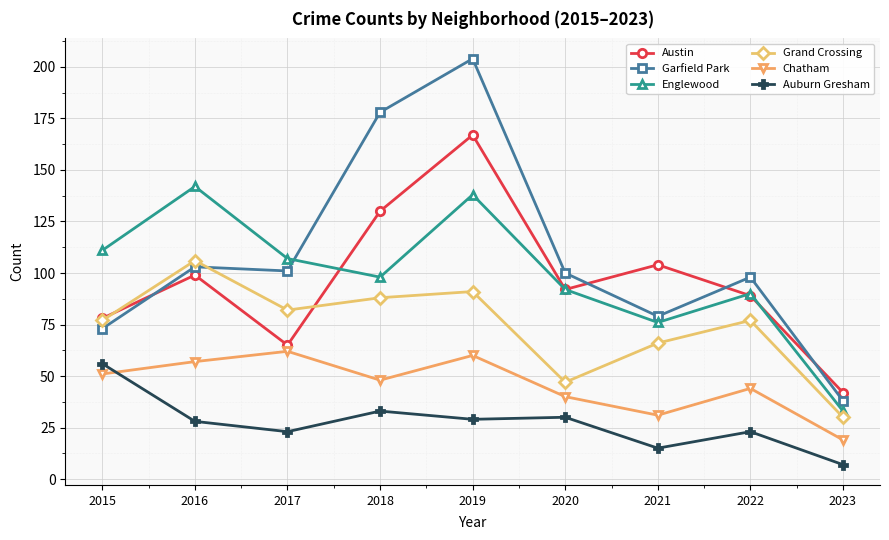

At which category does Chatham reach its first local peak?

2017